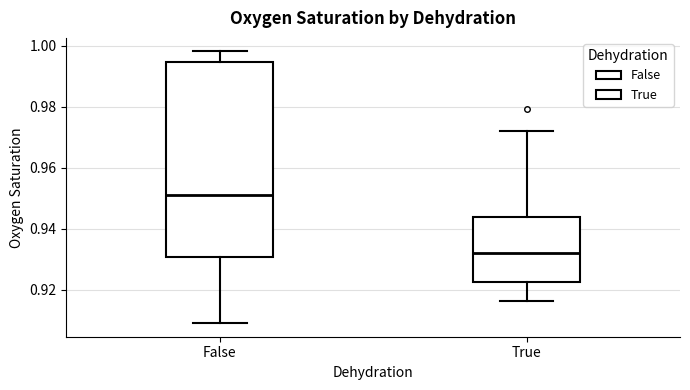

Reading left to right, read every box against the y-axis: the position of its median line, the range the box covers, and the ends of its whiskers. The values are not printed on the chart, so give them approximately, as read against the axis.

False: median 0.950, box 0.930 to 0.994, whiskers 0.910 to 0.998
True: median 0.932, box 0.922 to 0.944, whiskers 0.916 to 0.972